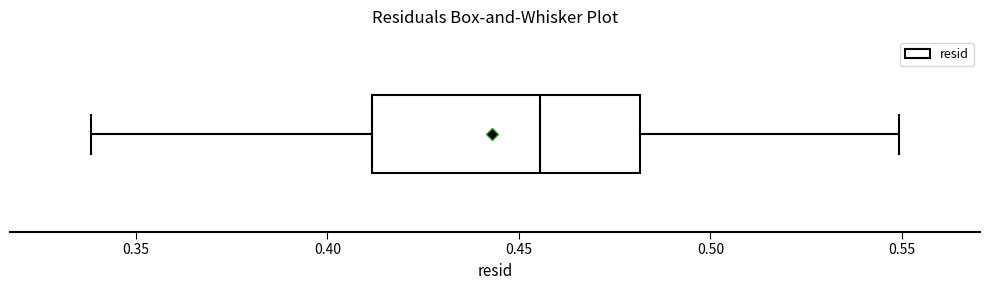

Read this box plot against the x-axis: the position of the median line, the range covered by the box, and the ends of both whiskers. The values are not printed on the chart, so give them approximately, as read against the axis.

median 0.455, box 0.410 to 0.480, whiskers 0.340 to 0.550